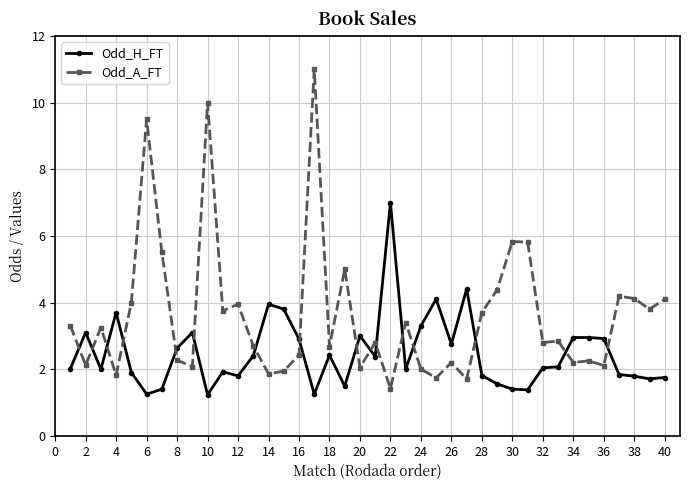

Which series has the widest spread of values?

Odd_A_FT